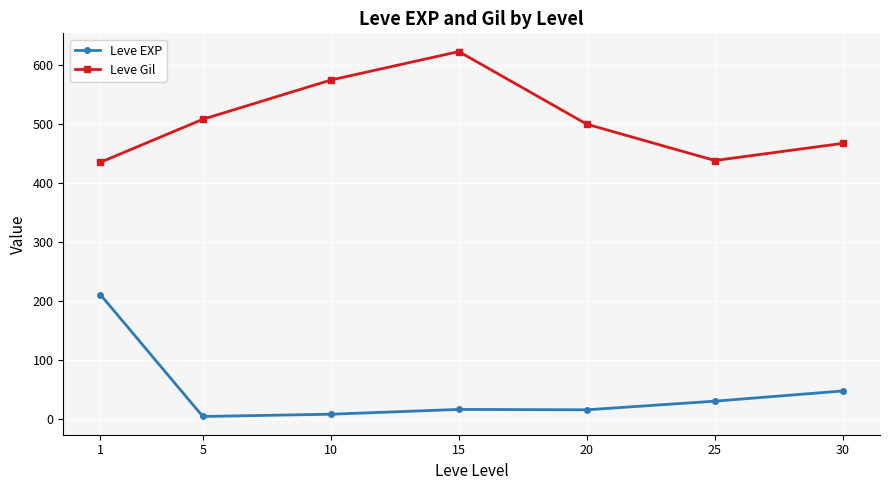

How many lines are shown in the chart?

2